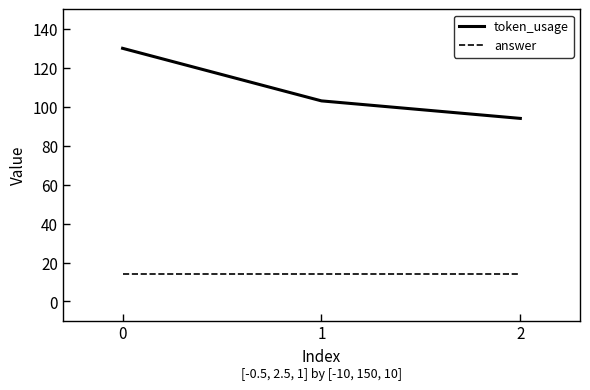

Which series has the largest total across all categories?

token_usage